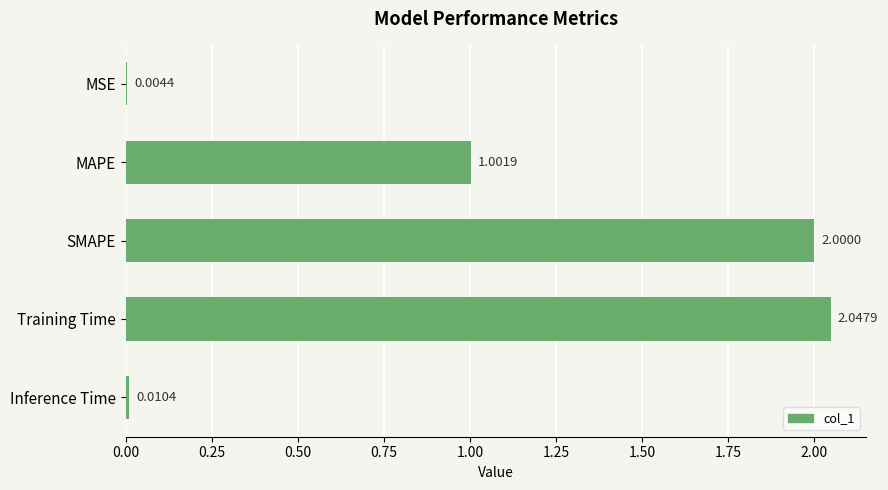

Which label corresponds to the largest value in the chart?

Training Time